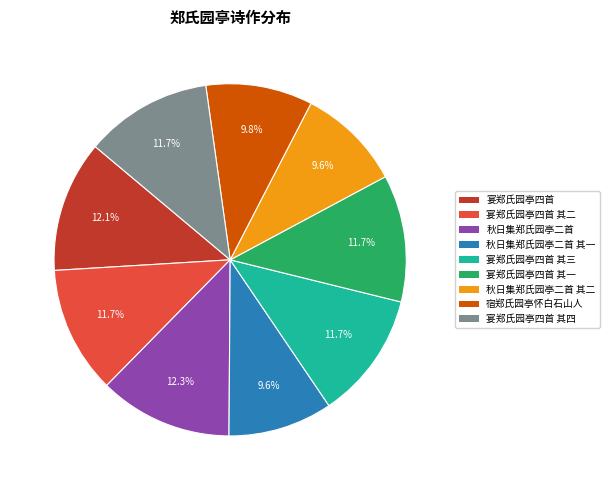

Count the number of slices in the pie.

9